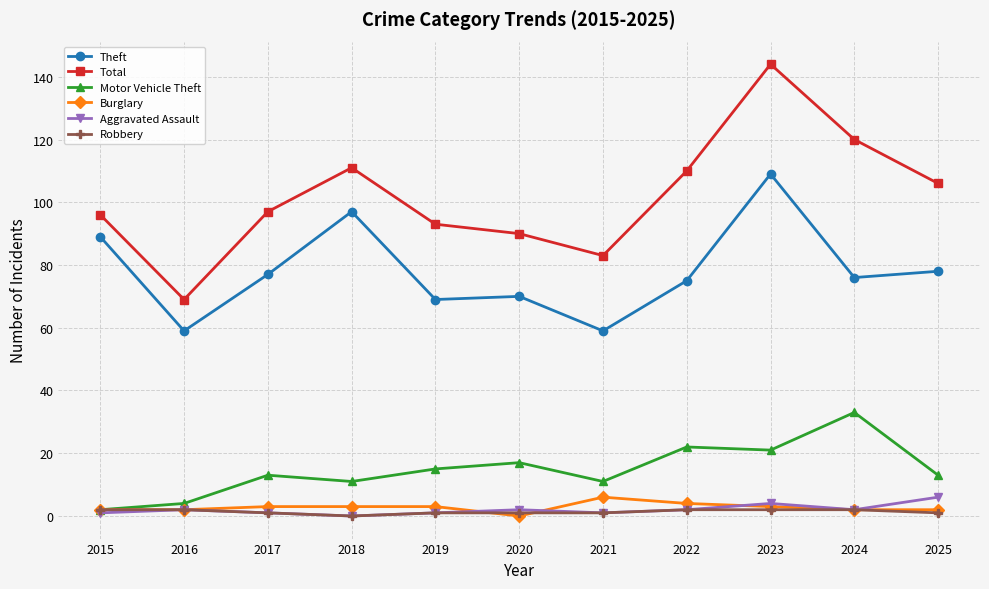

Which category has the highest value across all series?

2023